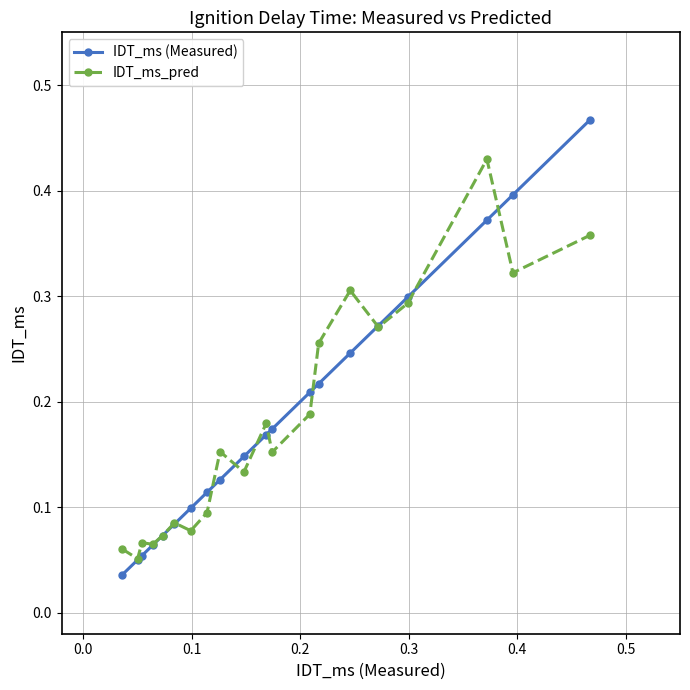

Count the IDT_ms_pred values in the range 0 to 1.

20